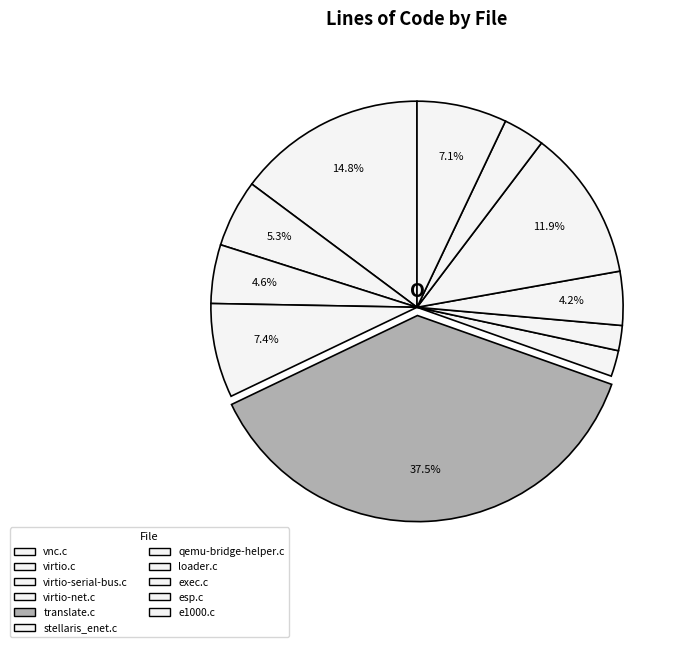

What percentage is the virtio-serial-bus.c slice, to the nearest percent?

5%